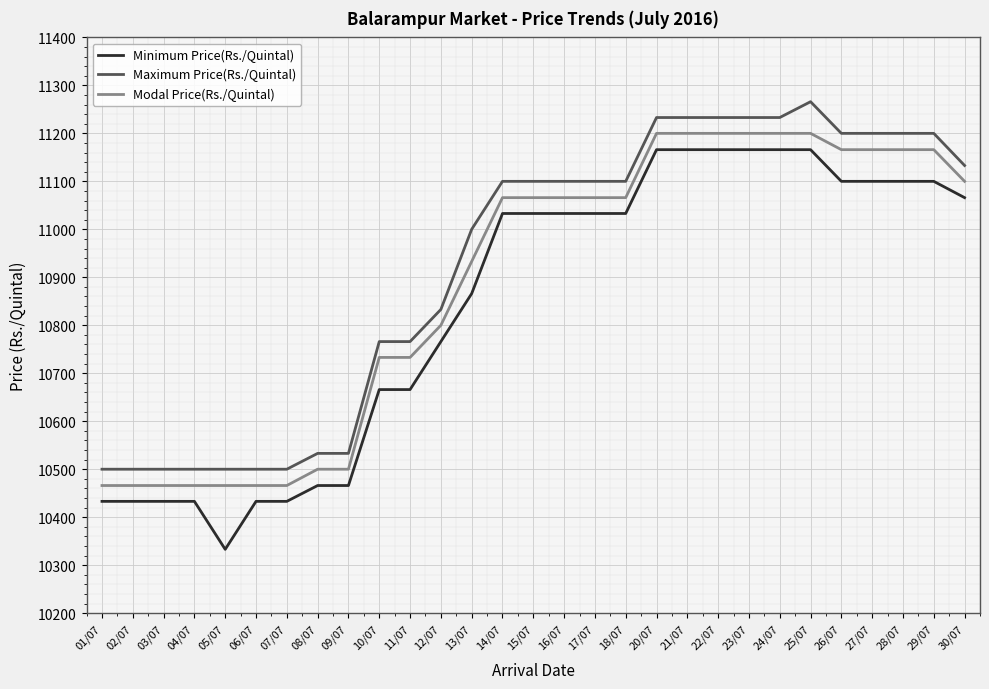

What is the minimum value shown in the chart?

10333